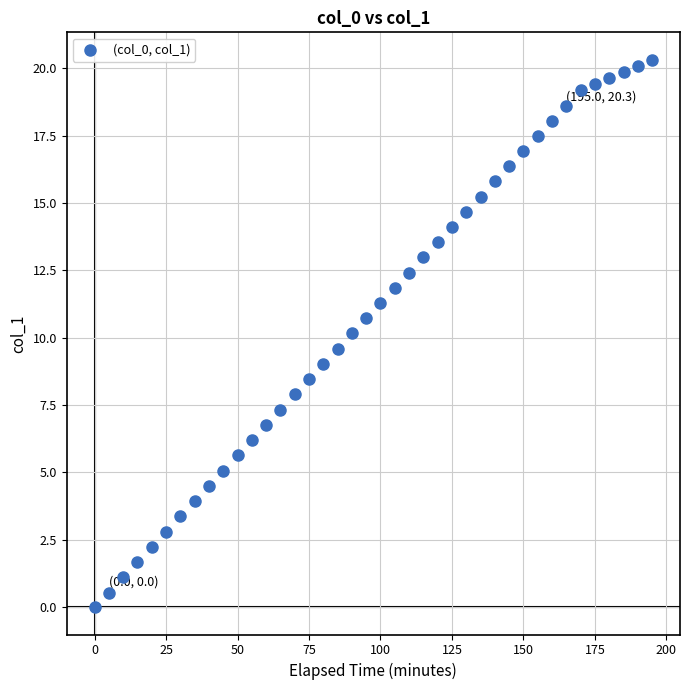

What is the range of Y values (max minus min)?

20.3